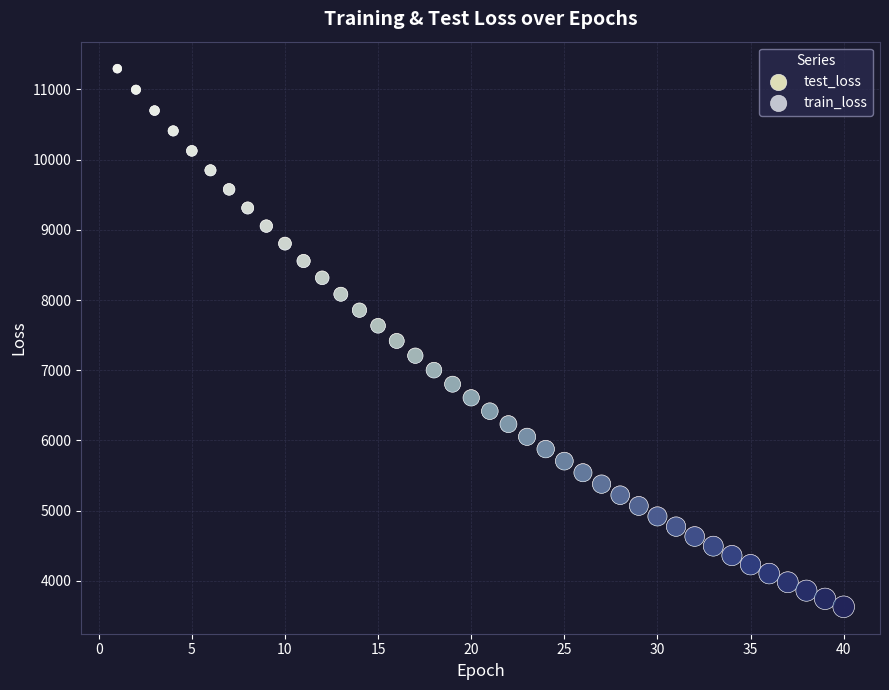

What are all the series names shown in the legend?

test_loss, train_loss